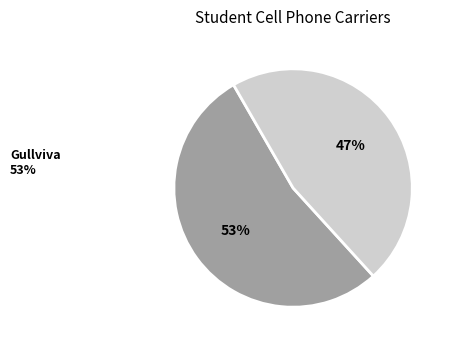

To the nearest percent, what is the average slice percentage?

50%